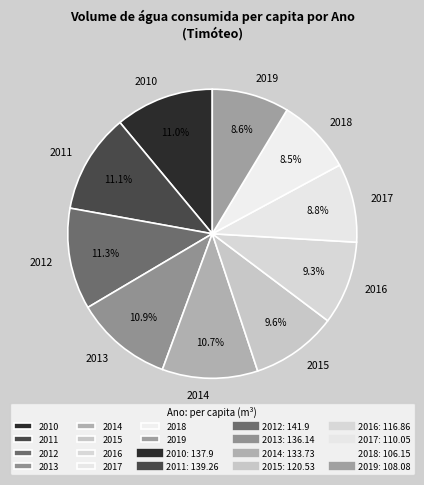

Count the number of slices in the pie.

10